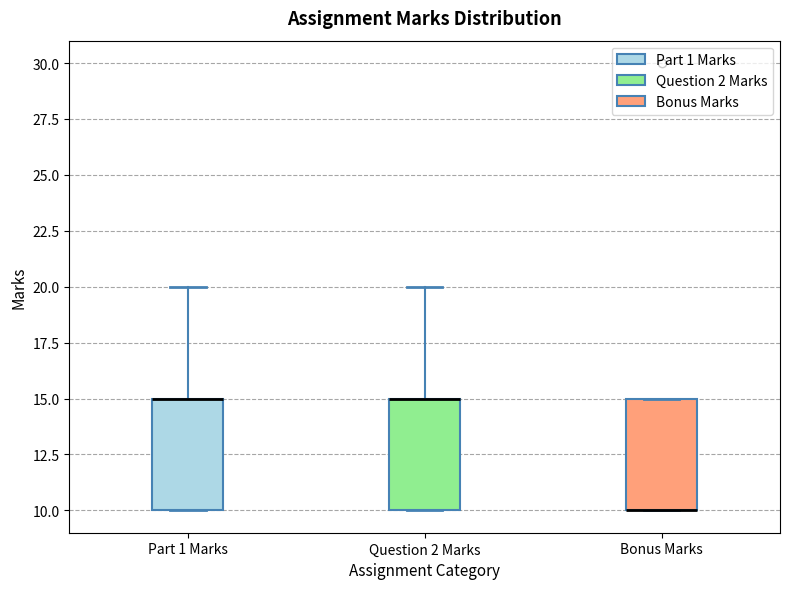

Reading left to right, read every box against the y-axis: the position of its median line, the range the box covers, and the ends of its whiskers. The values are not printed on the chart, so give them approximately, as read against the axis.

Part 1 Marks: median 15 (drawn on the box's upper edge), box 10 to 15, whiskers 10 to 20
Question 2 Marks: median 15 (drawn on the box's upper edge), box 10 to 15, whiskers 10 to 20
Bonus Marks: median 10 (drawn on the box's lower edge), box 10 to 15, whiskers 10 to 15